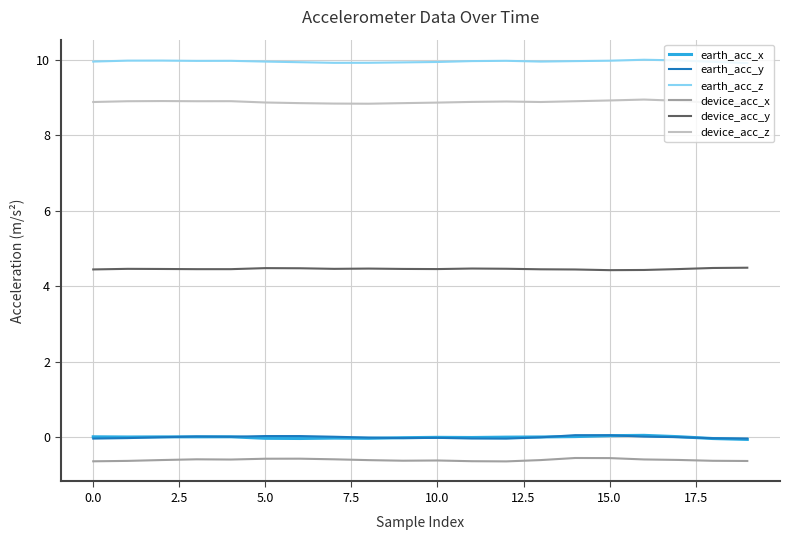

True or false: device_acc_y and device_acc_x cross at least once.

False